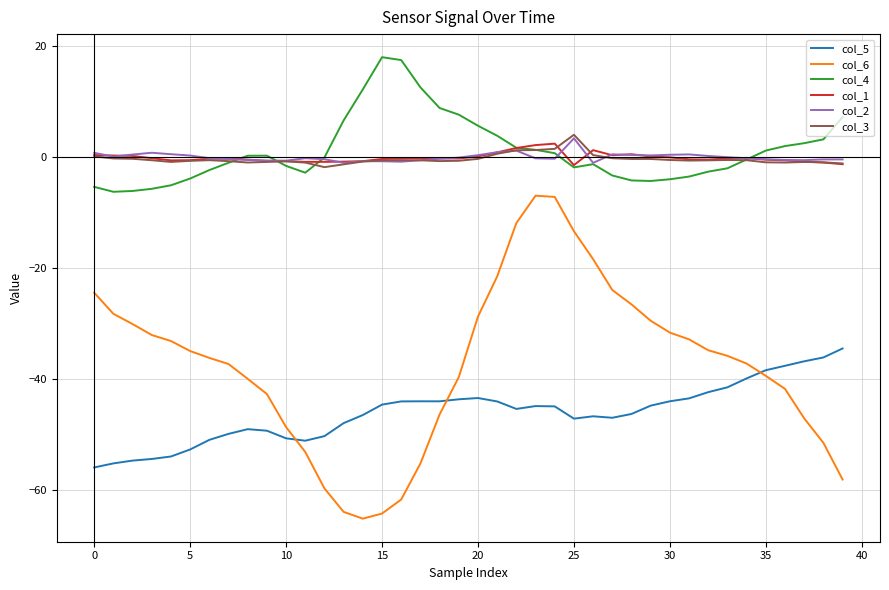

Which series has the largest range (max minus min)?

col_6